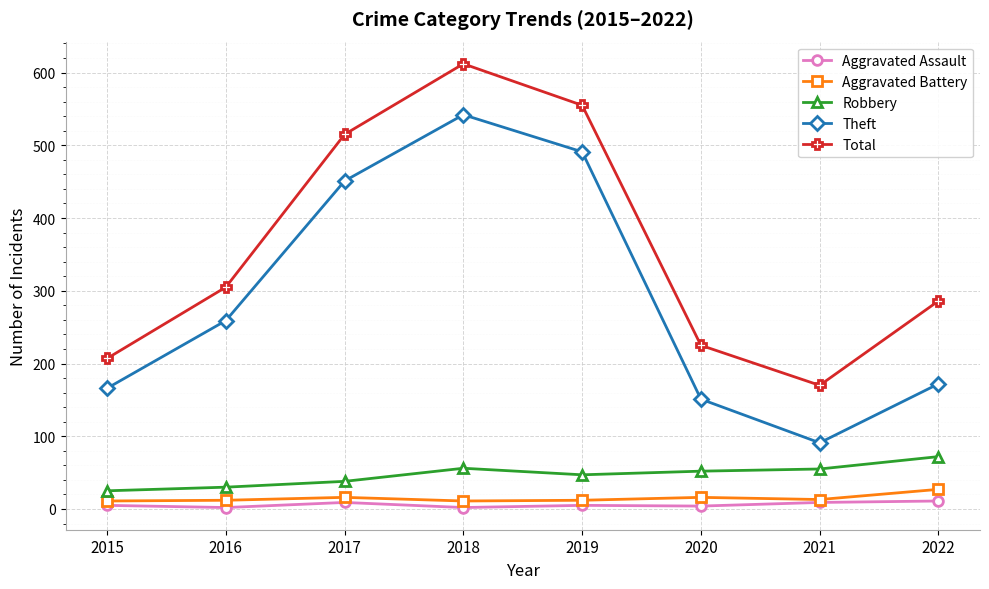

What is the difference between the Aggravated Assault values at 2018 and 2021?

7